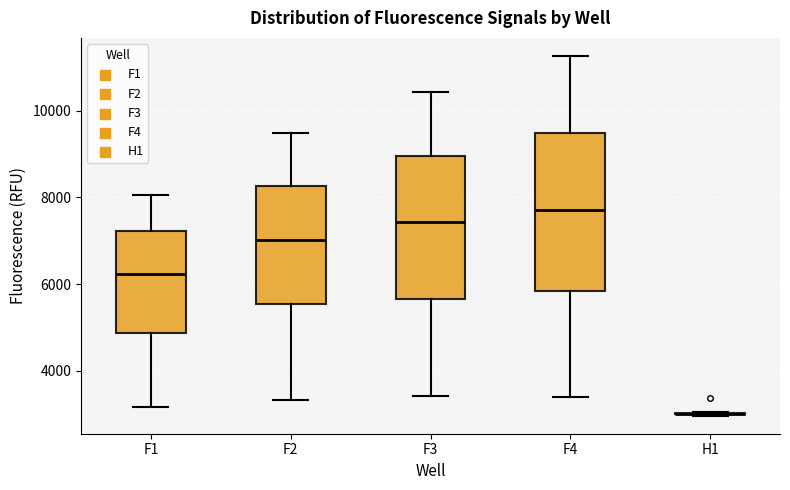

Reading left to right, read every box against the y-axis: the position of its median line, the range the box covers, and the ends of its whiskers. The values are not printed on the chart, so give them approximately, as read against the axis.

F1: median 6200, box 4800 to 7200, whiskers 3200 to 8000
F2: median 7000, box 5600 to 8200, whiskers 3400 to 9400
F3: median 7400, box 5600 to 9000, whiskers 3400 to 10400
F4: median 7800, box 5800 to 9400, whiskers 3400 to 11200
H1: box collapsed to a line at 3000, whiskers 3000 to 3000